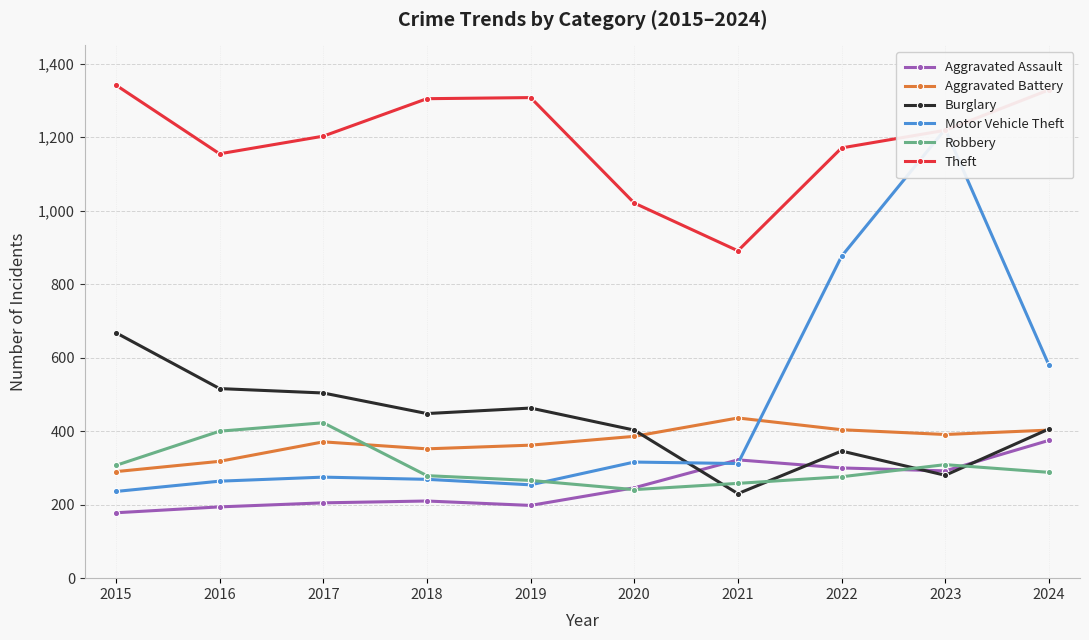

In Aggravated Battery, how many points are higher than both neighbors (excluding endpoints)?

2